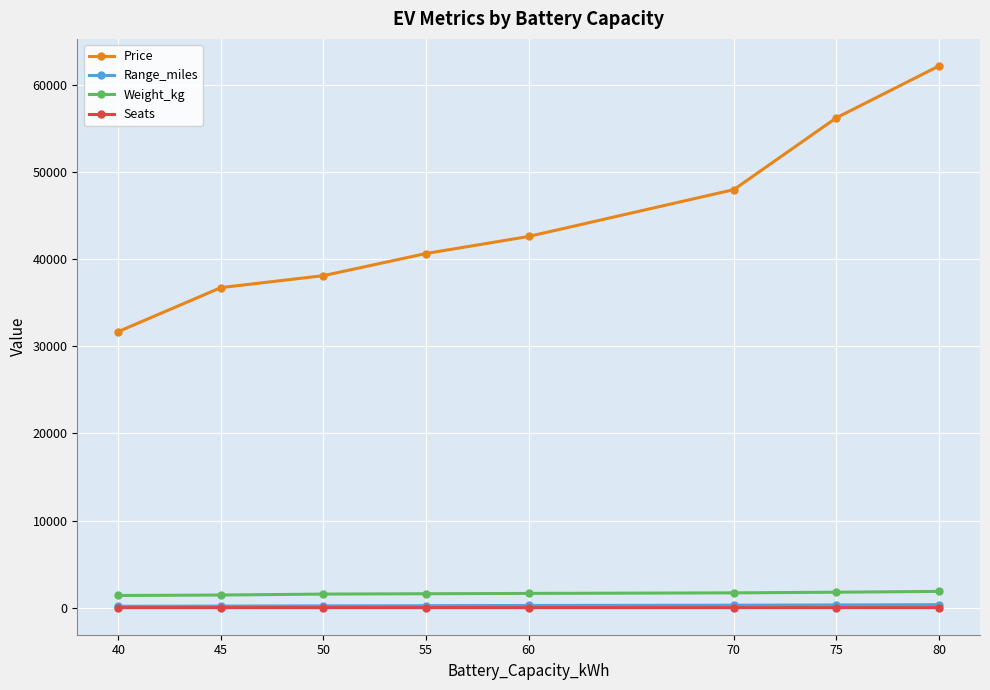

True or false: Price has more than 1 points higher than both neighbors.

False